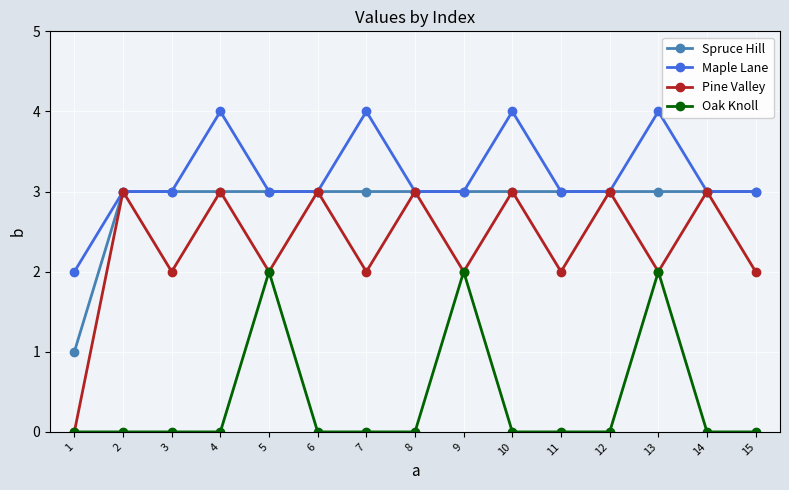

What is the difference between the Oak Knoll values at 11 and 5?

2